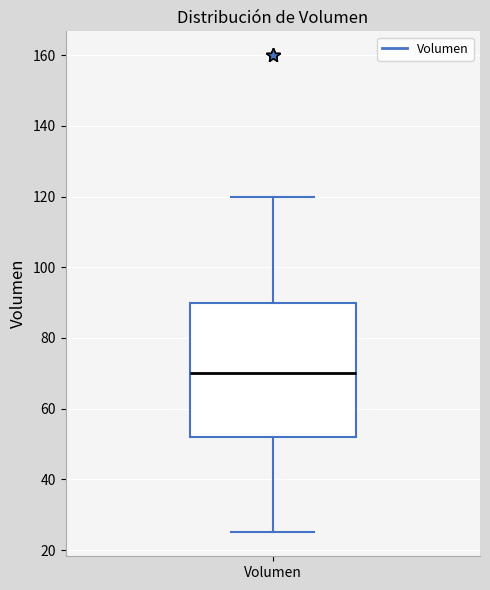

Where does the upper whisker of the box for Volumen end on the y-axis? The values are not printed on the chart, so give them approximately, as read against the axis.

120